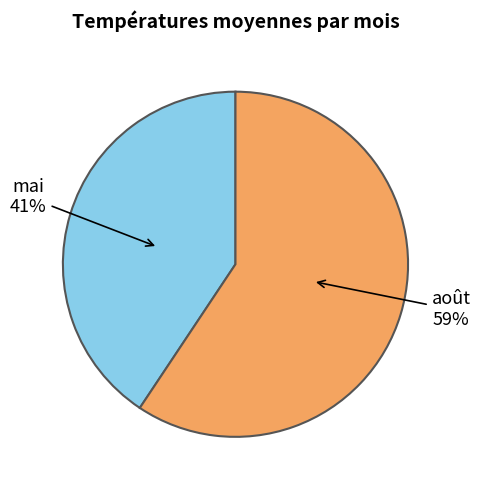

To the nearest percent, what is the average slice percentage?

50%